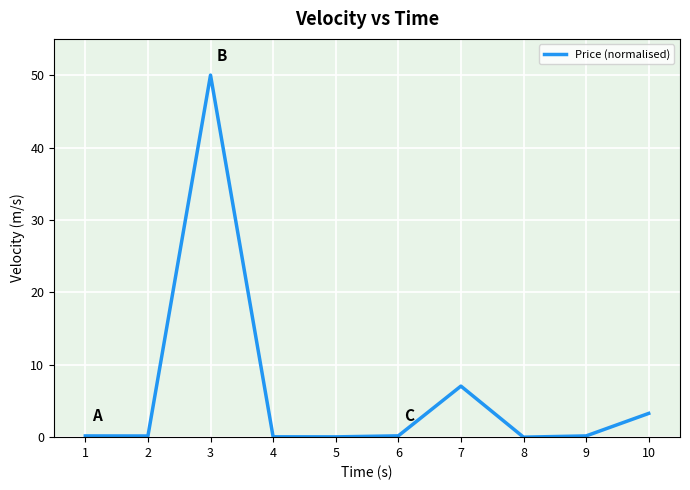

What is the change in value from 2 to 5?

-0.1